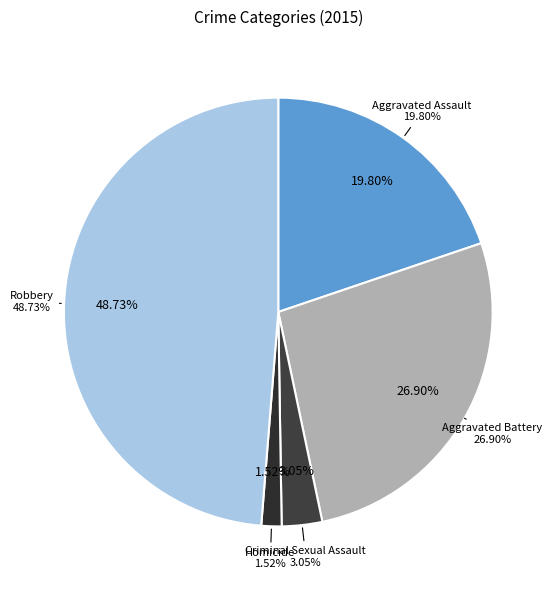

What percentage is the Aggravated Battery slice, to the nearest percent?

27%